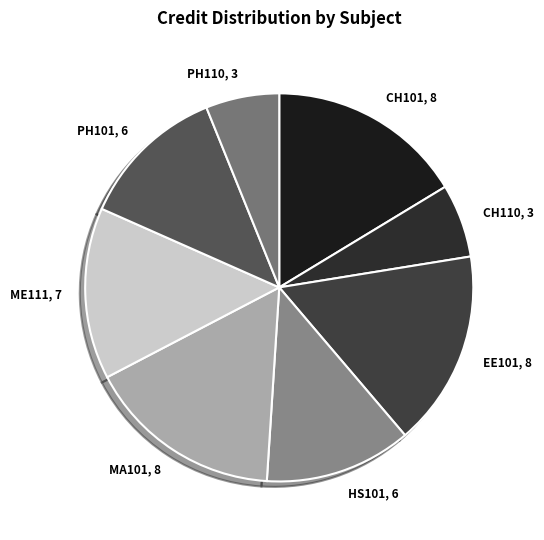

Does any single category account for the majority?

No